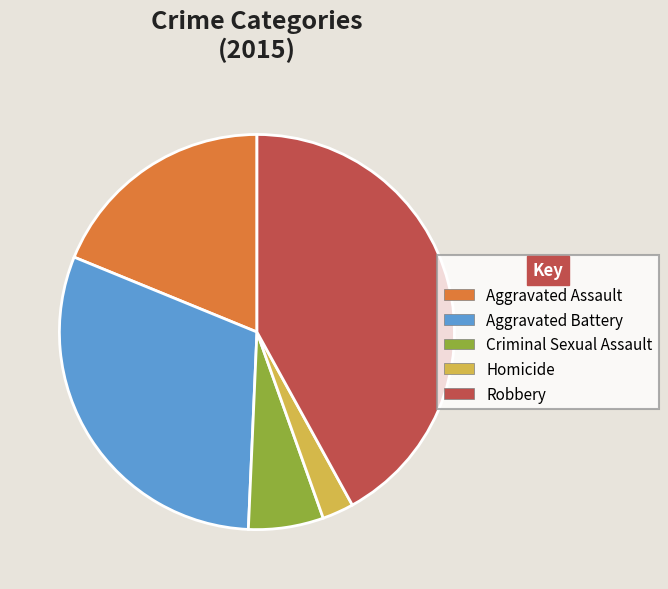

Is it true that Homicide is 15% of the pie?

False